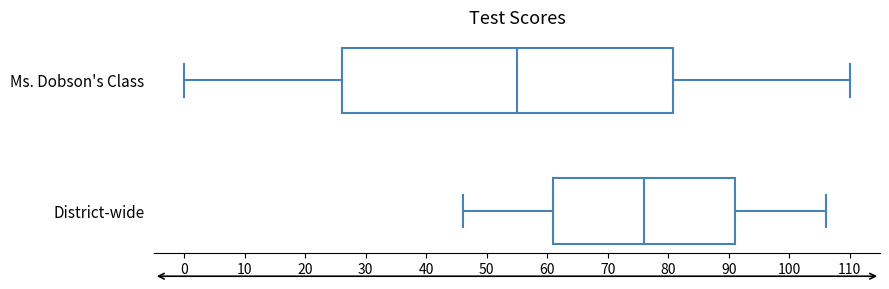

Reading bottom to top, read every box against the x-axis: the position of its median line, the range the box covers, and the ends of its whiskers. The values are not printed on the chart, so give them approximately, as read against the axis.

District-wide: median 76, box 61 to 91, whiskers 46 to 106
Ms. Dobson's Class: median 55, box 26 to 81, whiskers 0 to 110